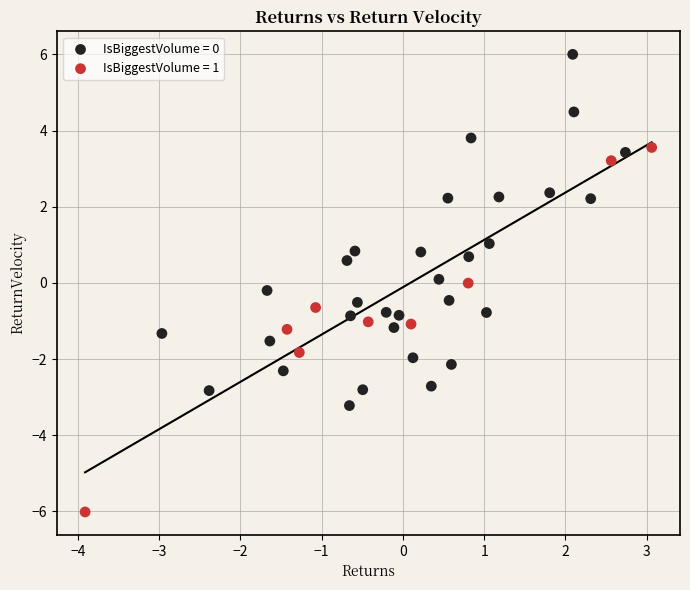

Which series has the largest Y range (max minus min)?

IsBiggestVolume = 1